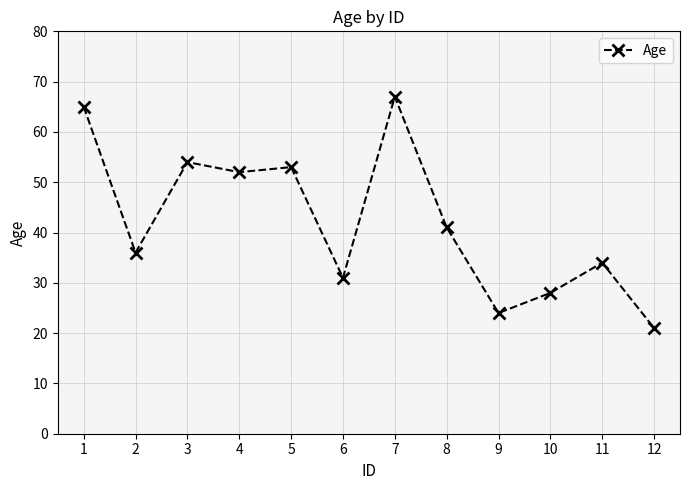

Which label corresponds to the smallest value in the chart?

12